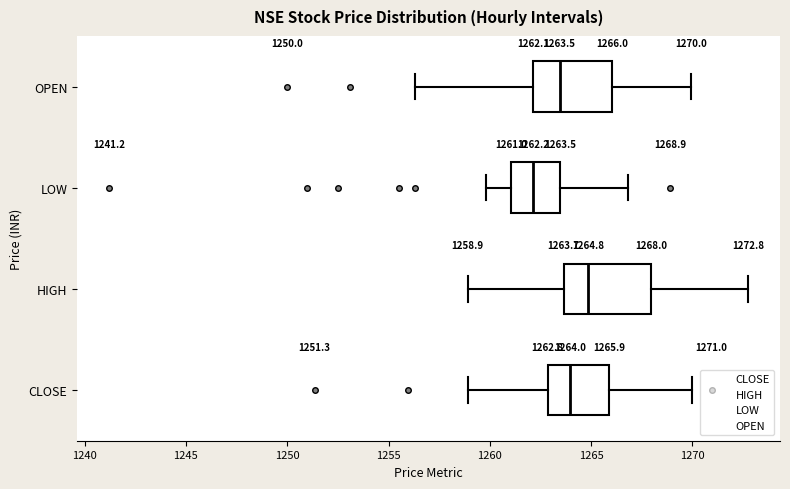

Which box's median line is the furthest to the left?

LOW